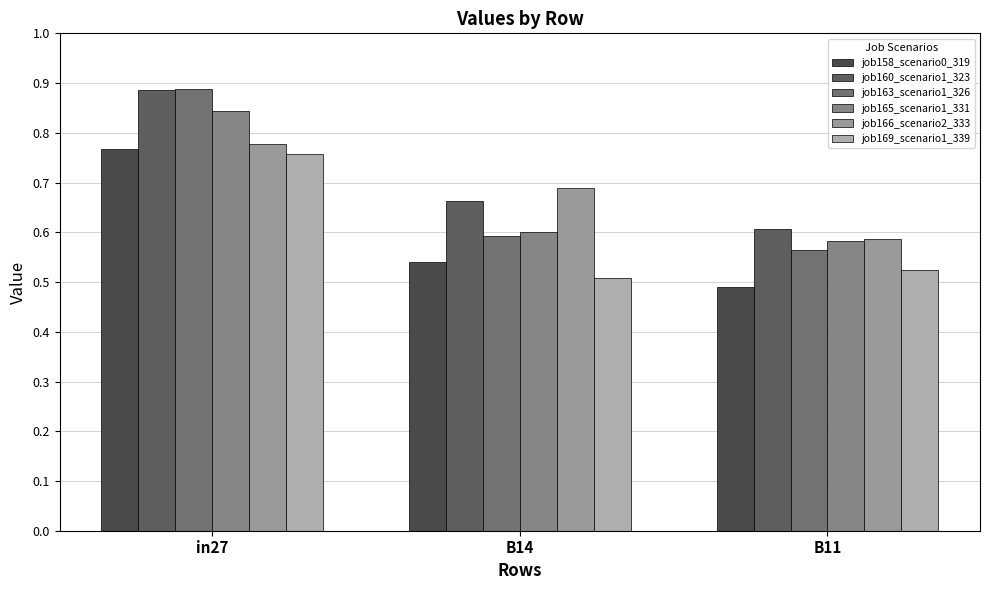

Which series has the largest range (max minus min)?

job163_scenario1_326